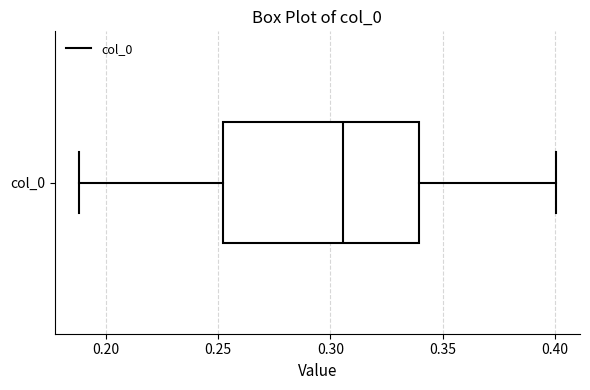

Where does the left whisker of the box for col_0 end on the x-axis? The values are not printed on the chart, so give them approximately, as read against the axis.

0.190